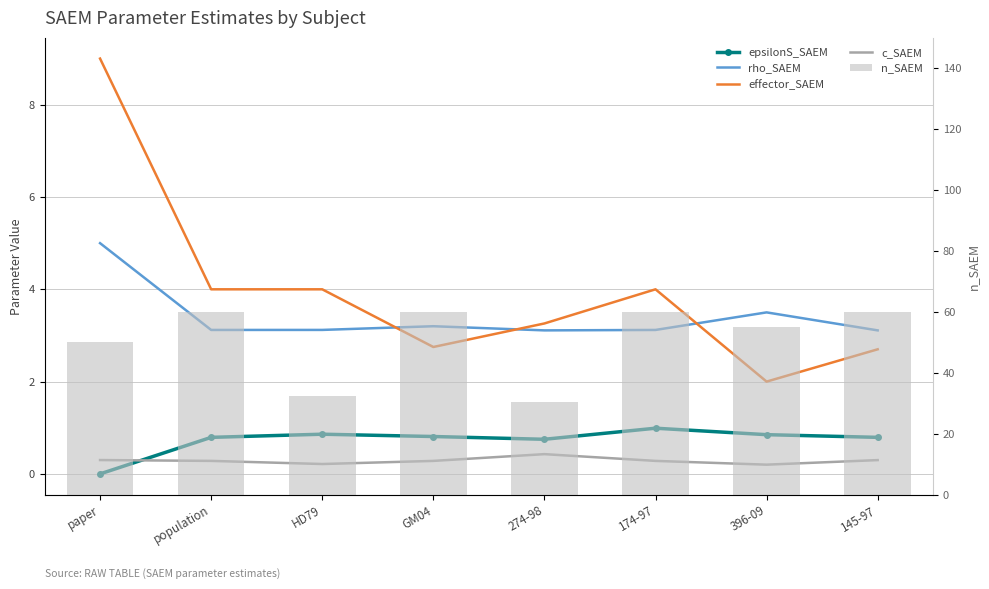

At which label does effector_SAEM reach its peak?

paper